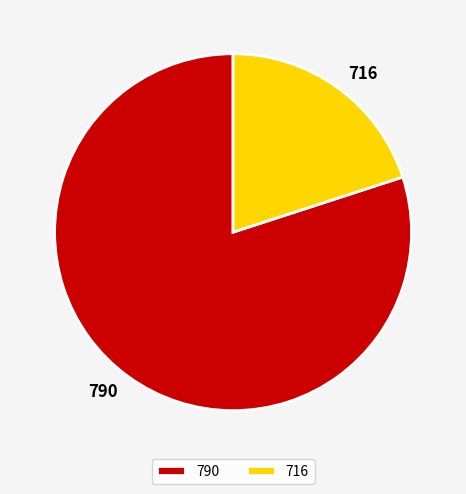

Combined, do 790 and 716 account for over 50%?

Yes